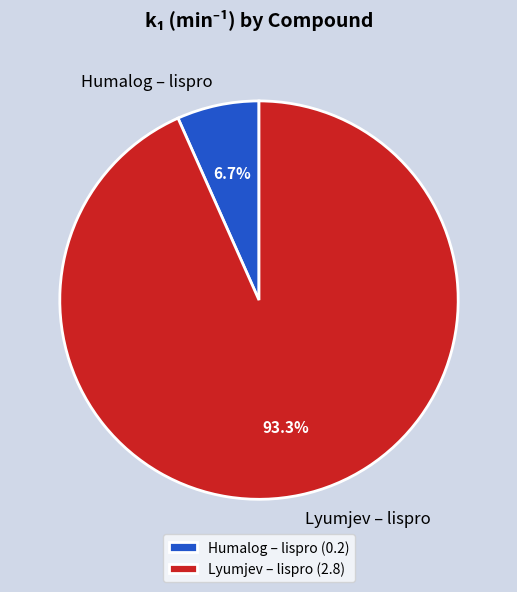

To the nearest percent, what percentage of the pie is Lyumjev – lispro?

93%